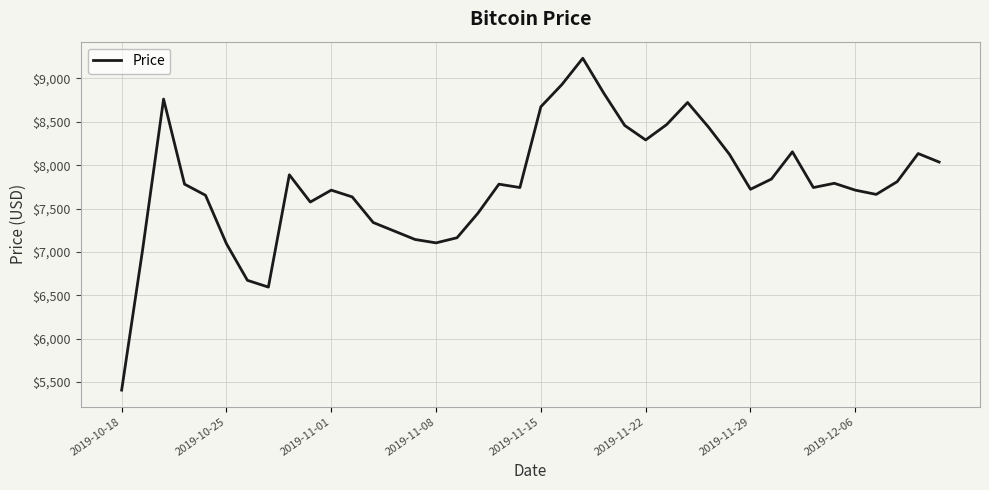

What is the greatest value displayed?

9233